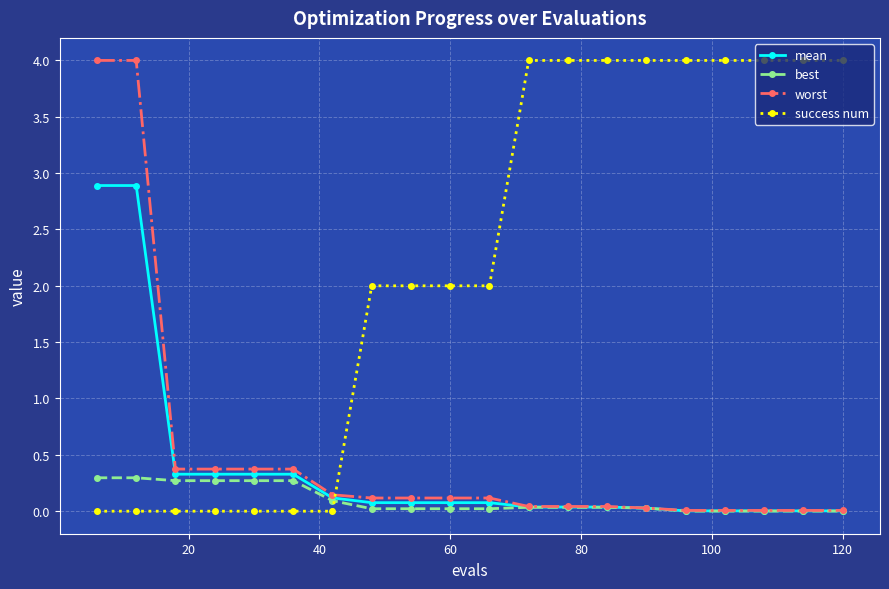

Does the chart have visible grid lines?

Yes